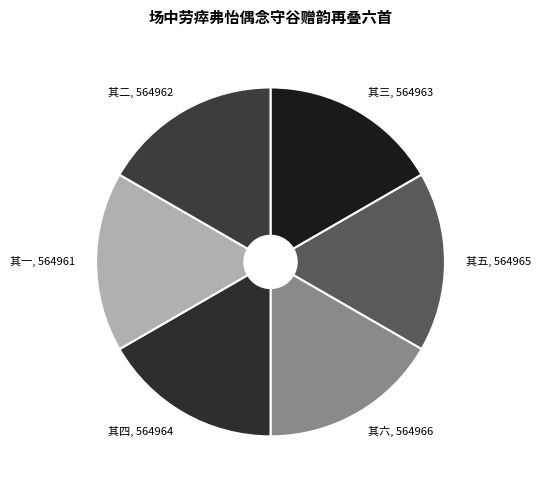

Approximately how many times larger is the value at 其二, 564962 compared to 其一, 564961?

1.0